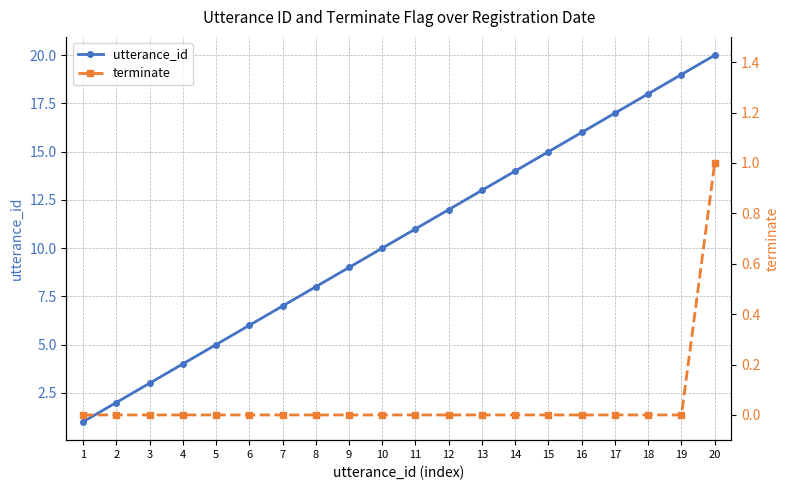

True or false: utterance_id and terminate intersect in this chart.

False